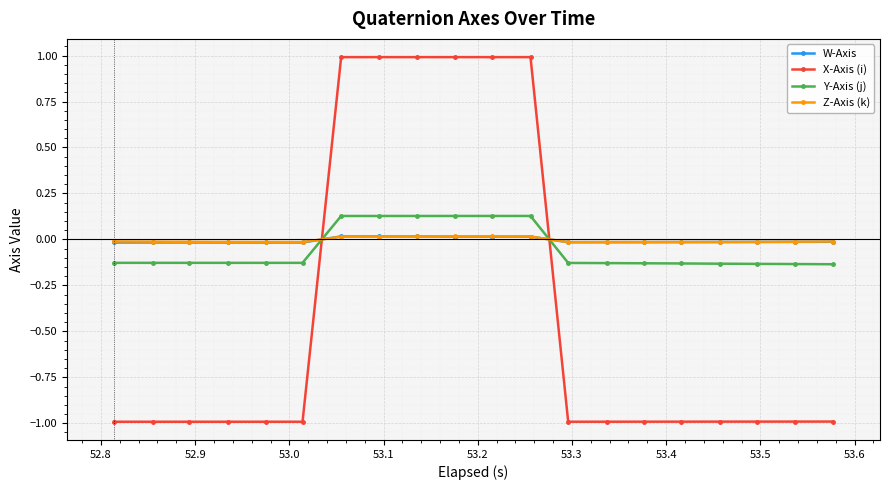

What is the lowest value of the X-Axis (i) series?

-1.0